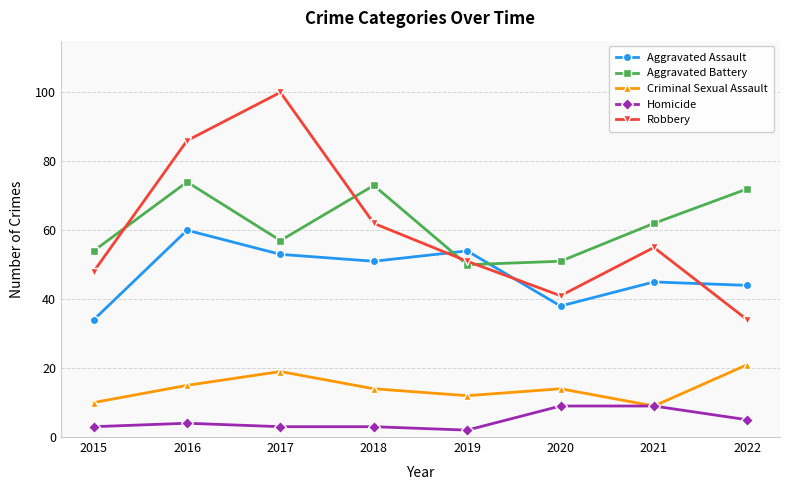

Reading left to right, list all the values displayed in this chart.

Aggravated Assault: 2015=34	2016=60	2017=53	2018=51	2019=54	2020=38	2021=45	2022=44
Aggravated Battery: 2015=54	2016=74	2017=57	2018=73	2019=50	2020=51	2021=62	2022=72
Criminal Sexual Assault: 2015=10	2016=15	2017=19	2018=14	2019=12	2020=14	2021=9	2022=21
Homicide: 2015=3	2016=4	2017=3	2018=3	2019=2	2020=9	2021=9	2022=5
Robbery: 2015=48	2016=86	2017=100	2018=62	2019=51	2020=41	2021=55	2022=34